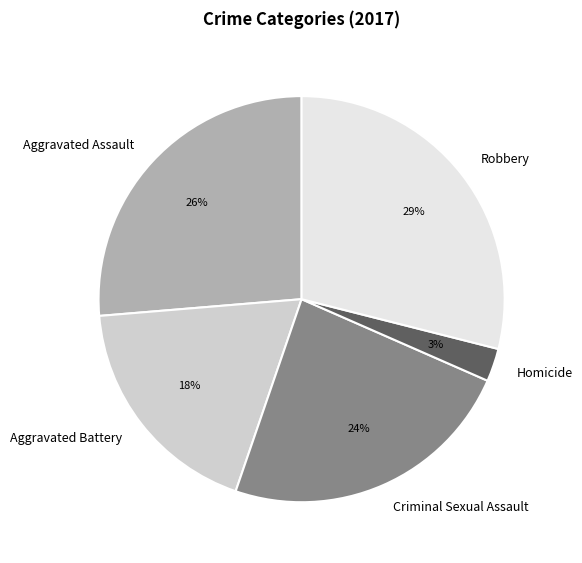

How many segments does this pie chart have?

5